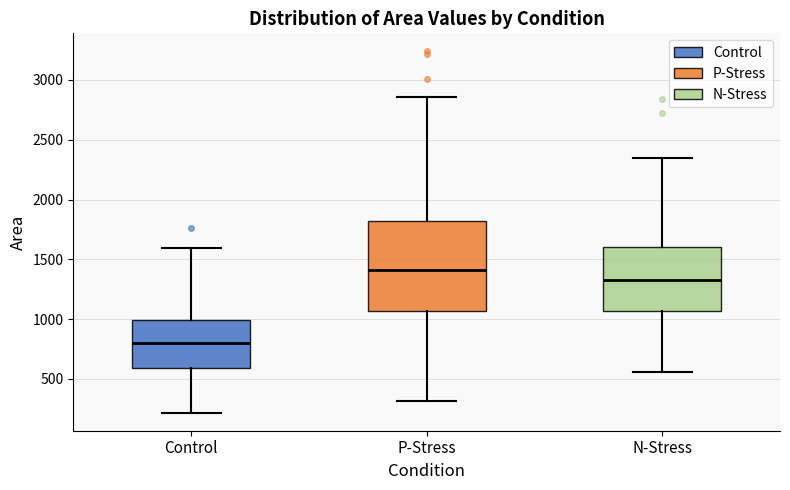

Which box is the tallest, from its lower edge to its upper edge?

P-Stress